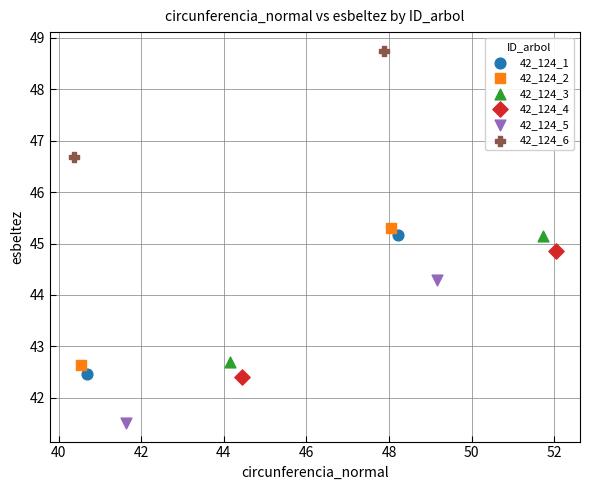

What are all the series names shown in the legend?

42_124_1, 42_124_2, 42_124_3, 42_124_4, 42_124_5, 42_124_6